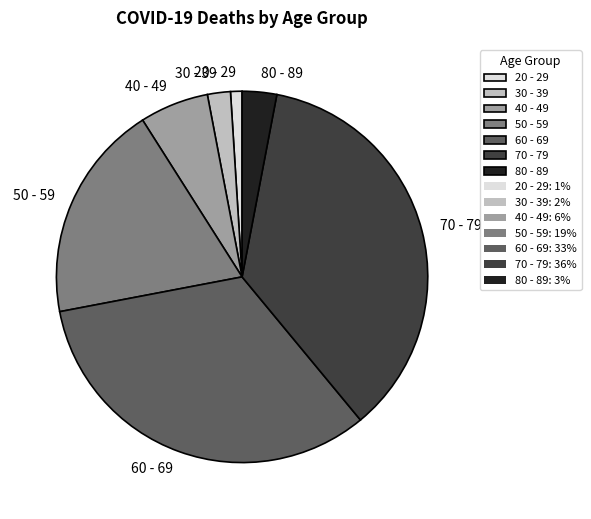

Is the sum of 30 - 39 and 80 - 89 greater than half?

No